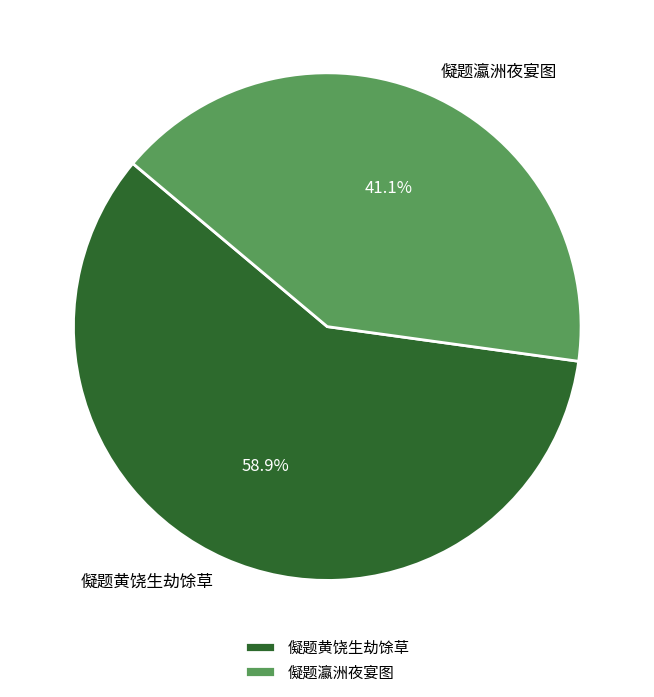

Count the number of slices in the pie.

2